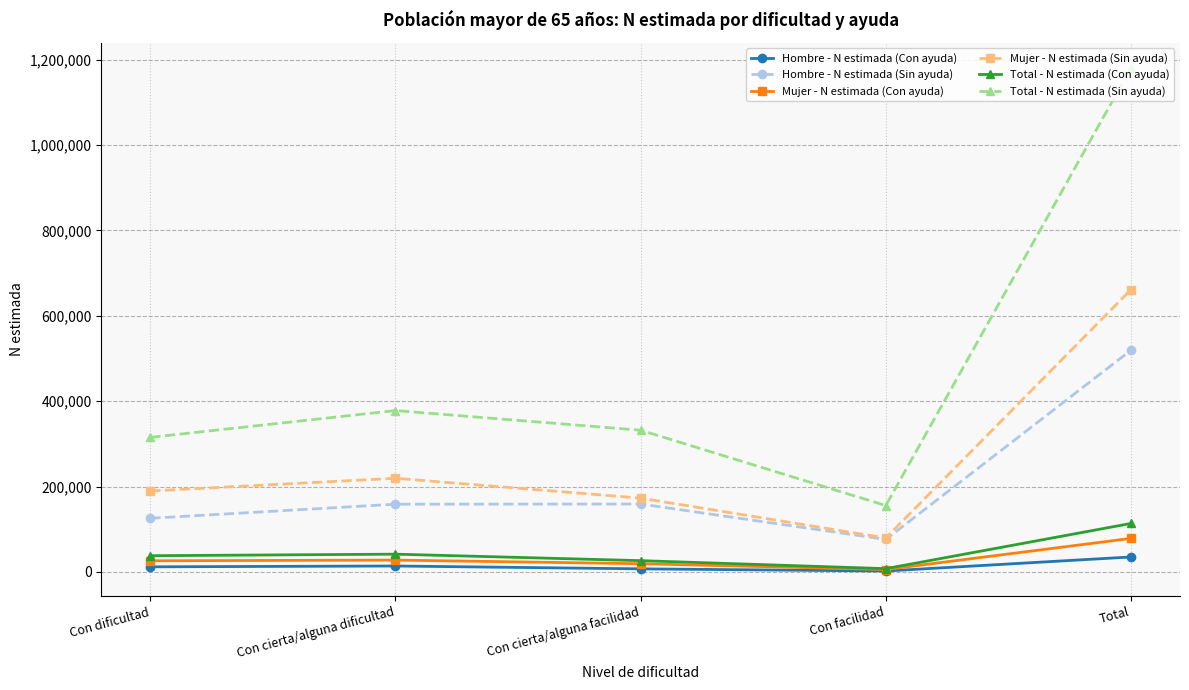

What is the label of the 4th point from the right?

Con cierta/alguna dificultad